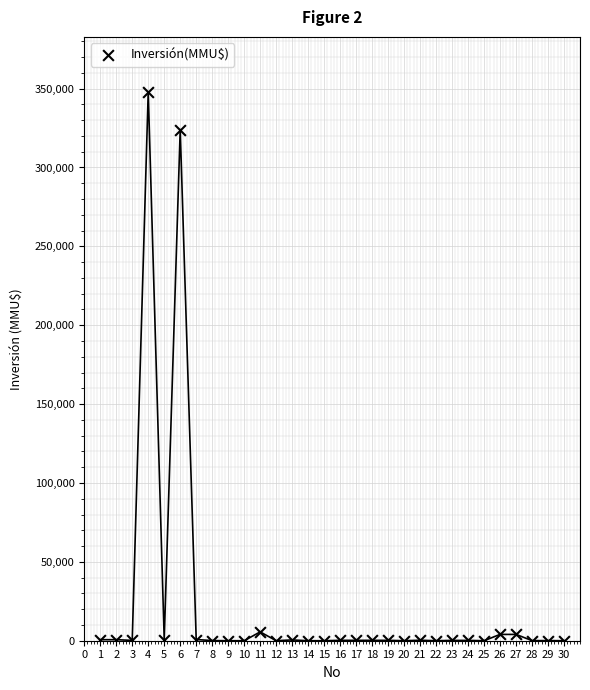

What is the range of X values (max minus min)?

29